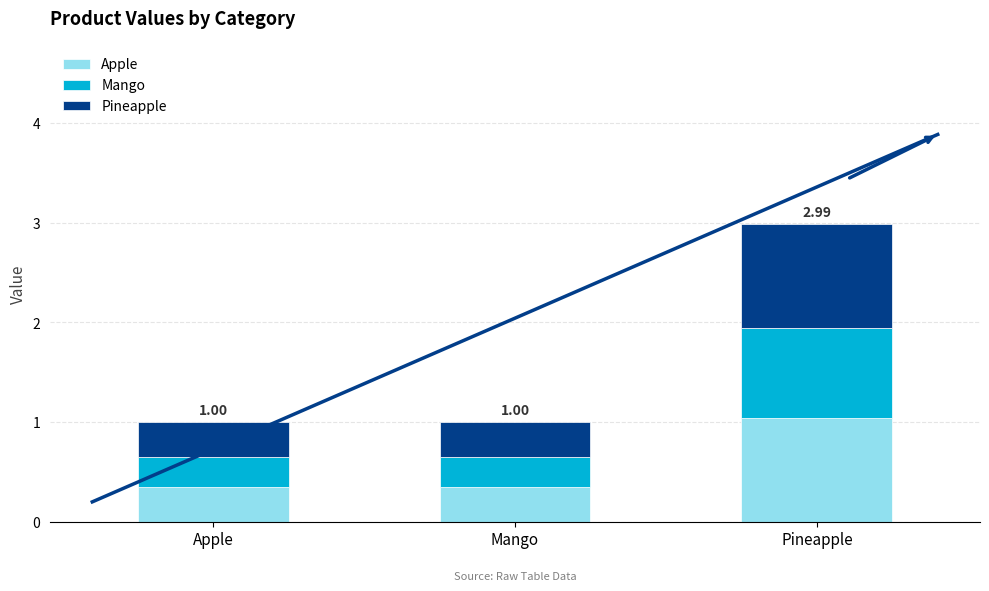

Where is Mango nearest to the value 0?

Apple